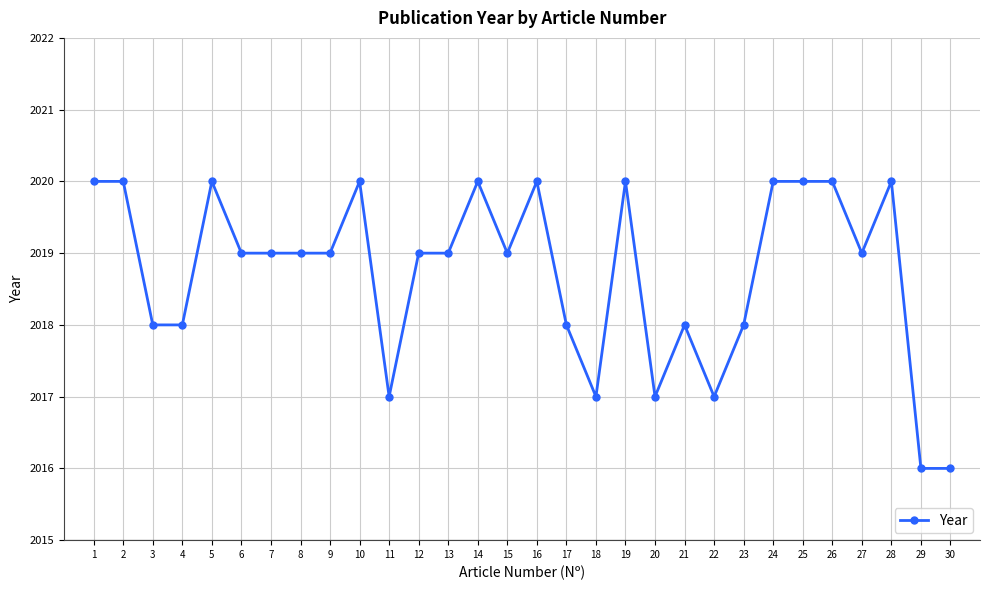

True or false: the data shows 2018 at 3.

True